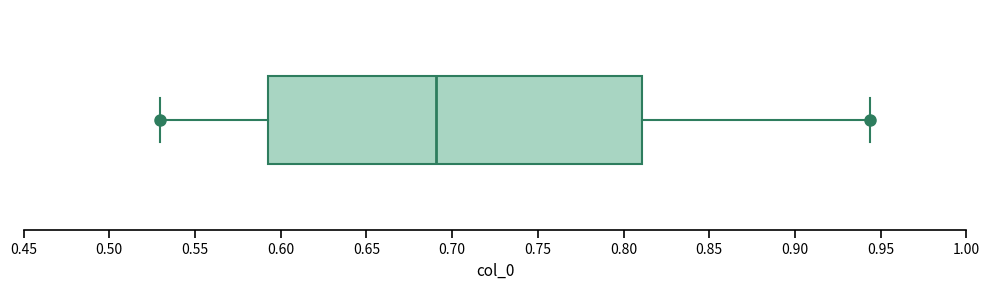

Read this box plot against the x-axis: the position of the median line, the range covered by the box, and the ends of both whiskers. The values are not printed on the chart, so give them approximately, as read against the axis.

median 0.690, box 0.595 to 0.810, whiskers 0.530 to 0.945